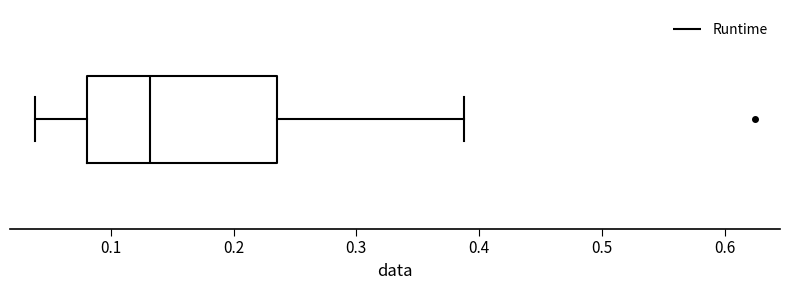

Where does the left whisker of the box end on the x-axis? The values are not printed on the chart, so give them approximately, as read against the axis.

0.04